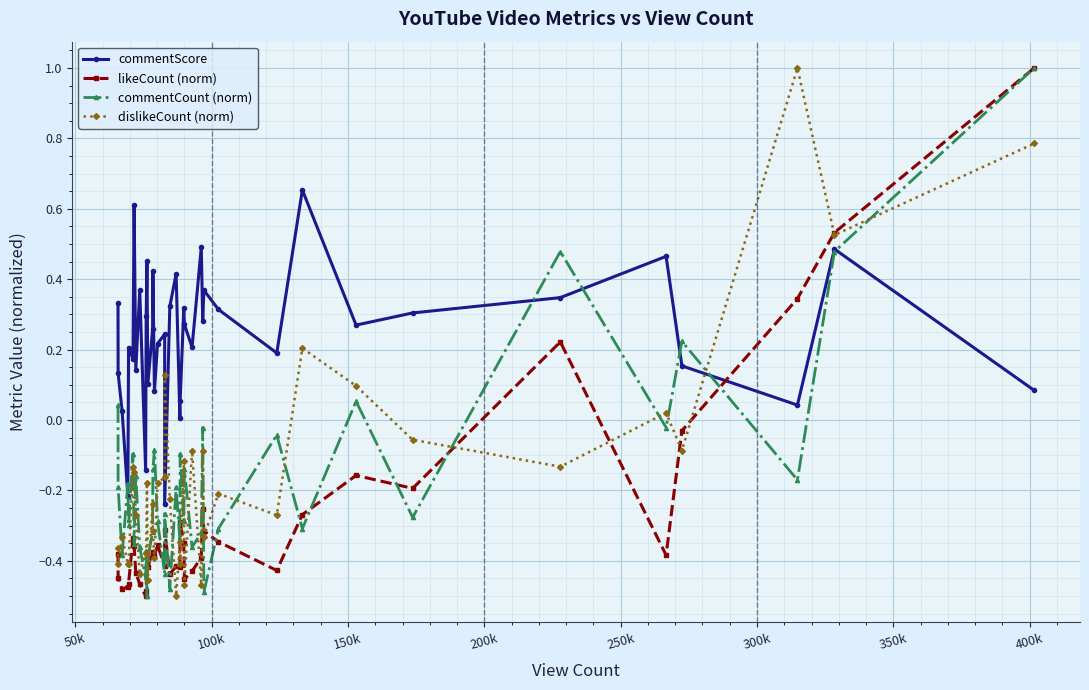

What is the maximum value for likeCount (norm)?

1.0